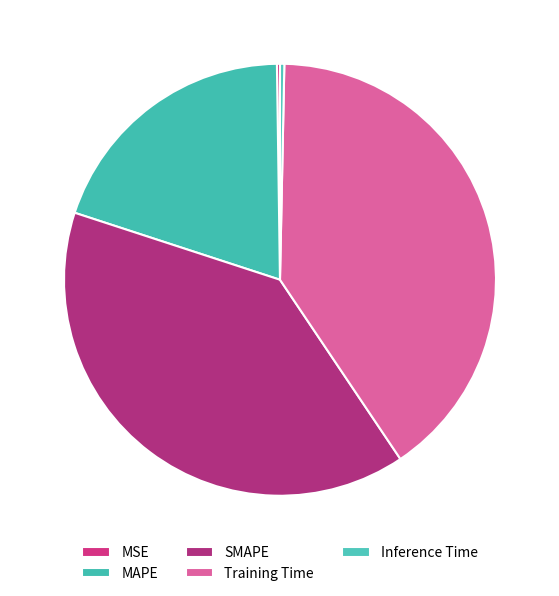

Which slice is the smallest?

MSE